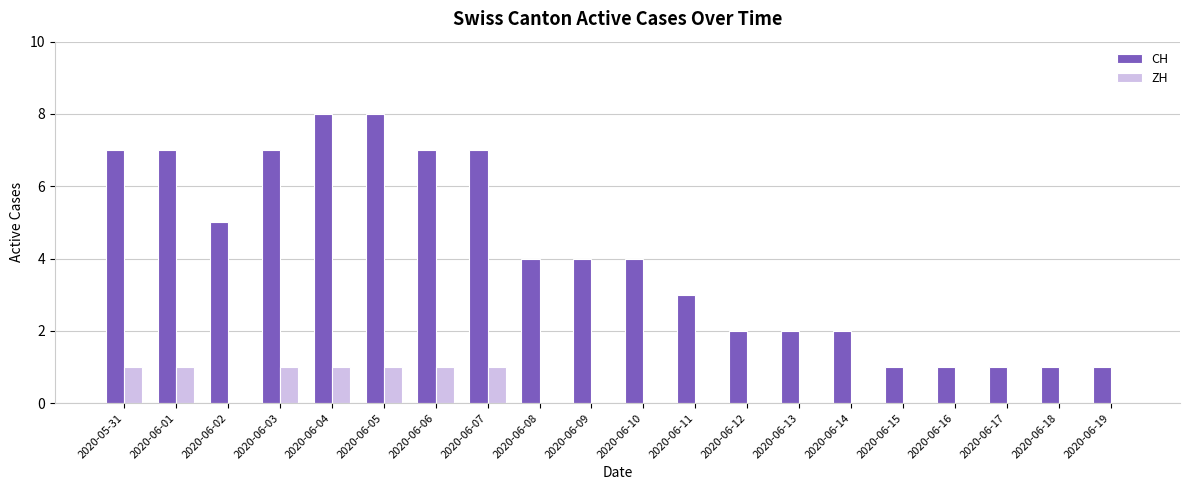

The value of CH at 2020-06-16 is 2. True or false?

False